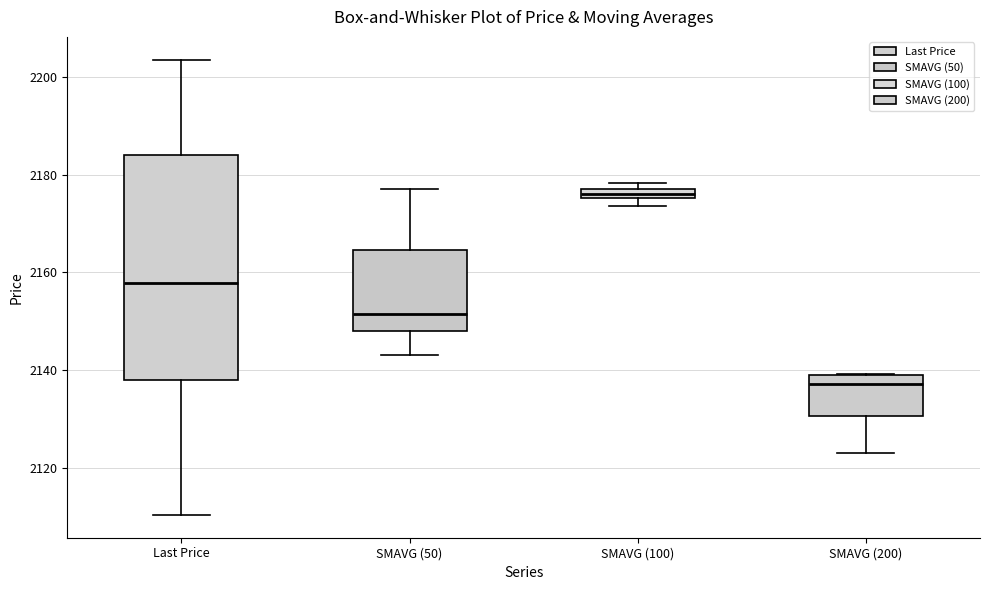

Which box's median line is the highest?

SMAVG (100)